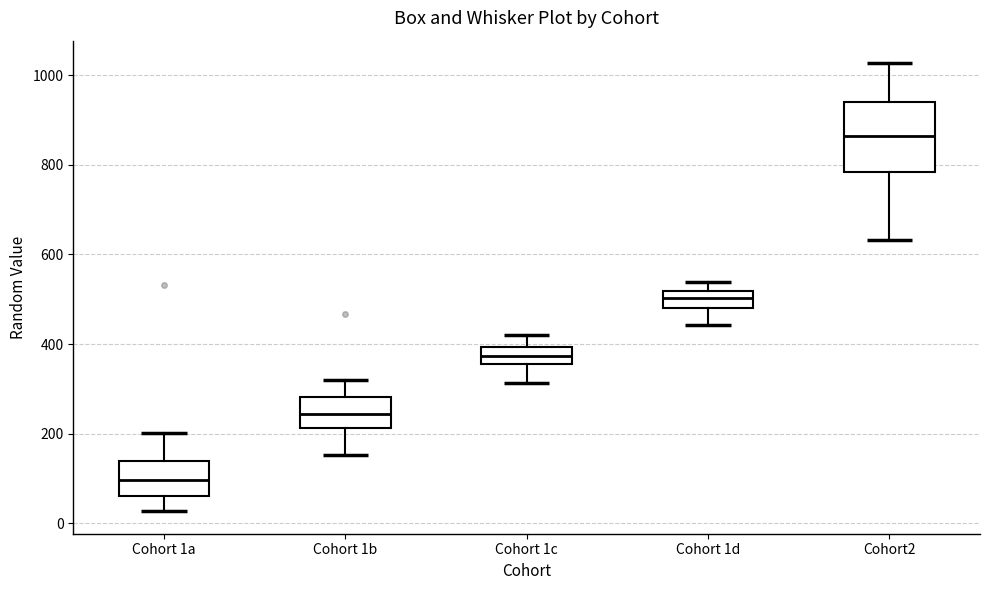

Reading left to right, read every box against the y-axis: the position of its median line, the range the box covers, and the ends of its whiskers. The values are not printed on the chart, so give them approximately, as read against the axis.

Cohort 1a: median 100, box 60 to 140, whiskers 20 to 200
Cohort 1b: median 240, box 220 to 280, whiskers 160 to 320
Cohort 1c: median 380, box 360 to 400, whiskers 320 to 420
Cohort 1d: median 500, box 480 to 520, whiskers 440 to 540
Cohort2: median 860, box 780 to 940, whiskers 640 to 1020